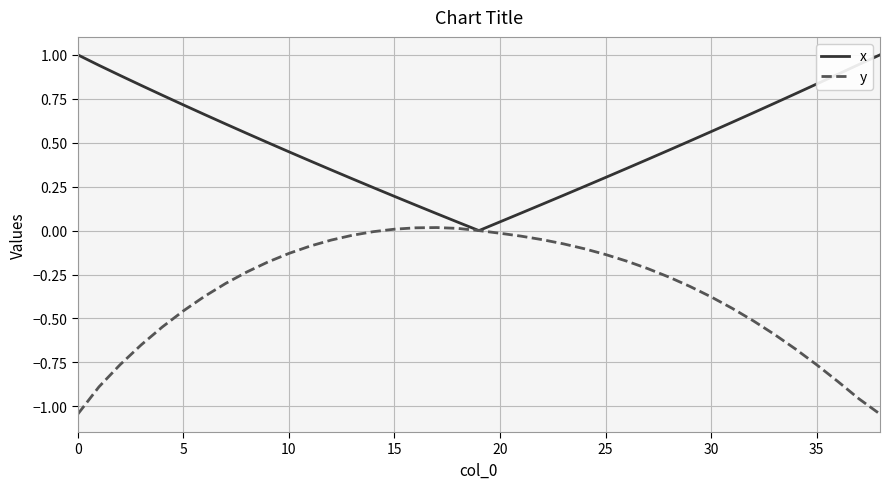

List the series in order of their overall mean, lowest first.

y, x